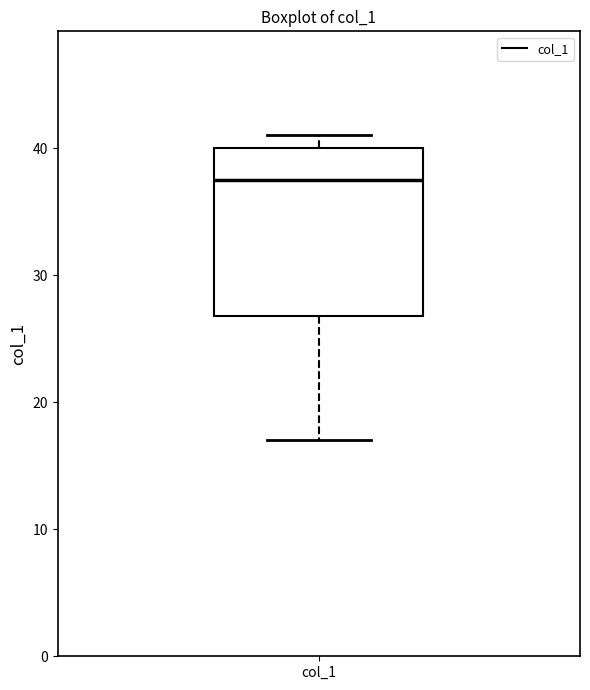

Transcribe this box plot: give where the median line is, the range the box spans, and where the two whiskers end, as read against the y-axis. The values are not printed on the chart, so give them approximately, as read against the axis.

median 38, box 27 to 40, whiskers 17 to 41